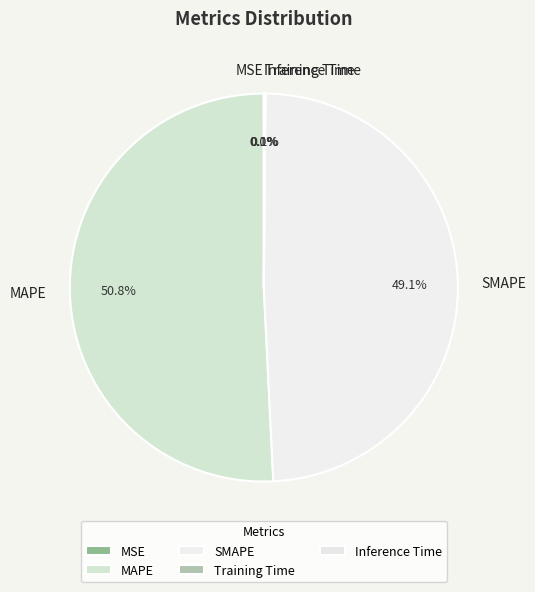

What percentage is NOT represented by SMAPE?

50.9%